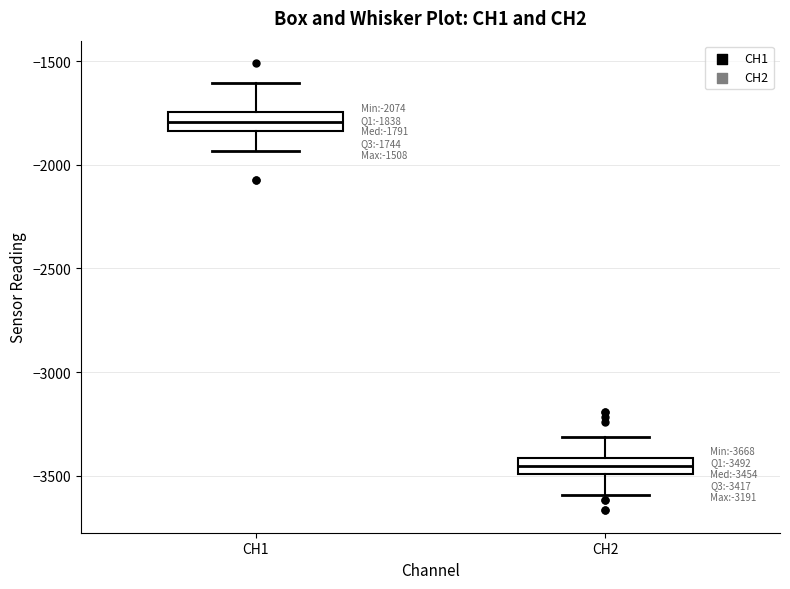

Which box has the lowest median line?

CH2